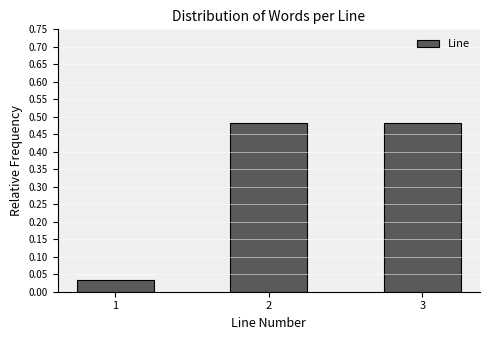

What is the sum of all values?

1.0